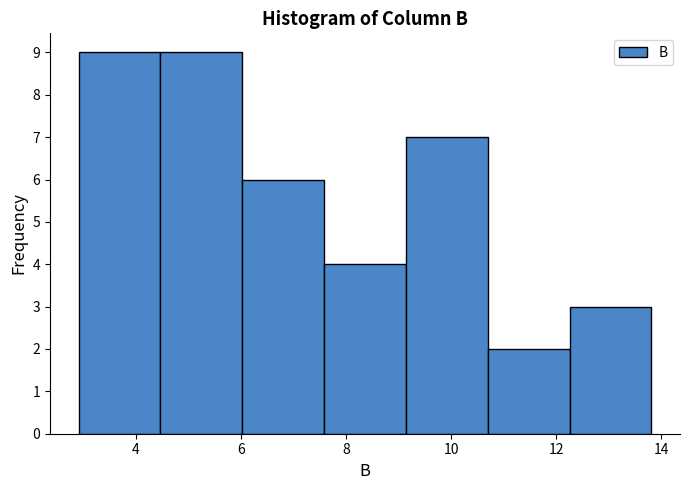

Reading left to right, list every bar in this chart as the range it spans on the x-axis followed by its height. Neither the bar edges nor the heights are printed on the chart, so give them approximately, as read against the axes.

3.0 to 4.4: 9
4.4 to 6.0: 9
6.0 to 7.6: 6
7.6 to 9.2: 4
9.2 to 10.6: 7
10.6 to 12.2: 2
12.2 to 13.8: 3